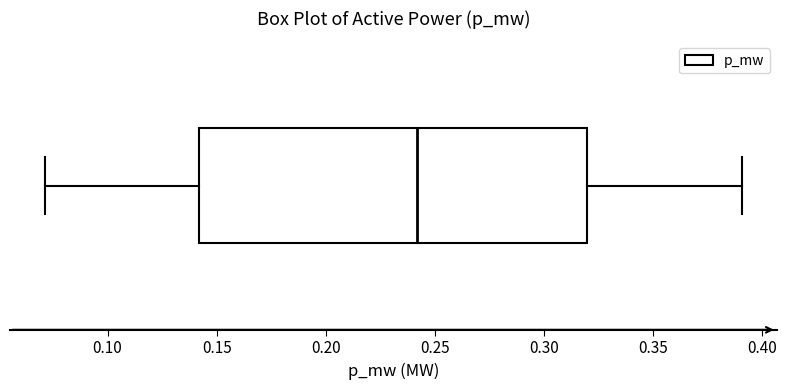

Transcribe this box plot: give where the median line is, the range the box spans, and where the two whiskers end, as read against the x-axis. The values are not printed on the chart, so give them approximately, as read against the axis.

median 0.24, box 0.14 to 0.32, whiskers 0.07 to 0.39